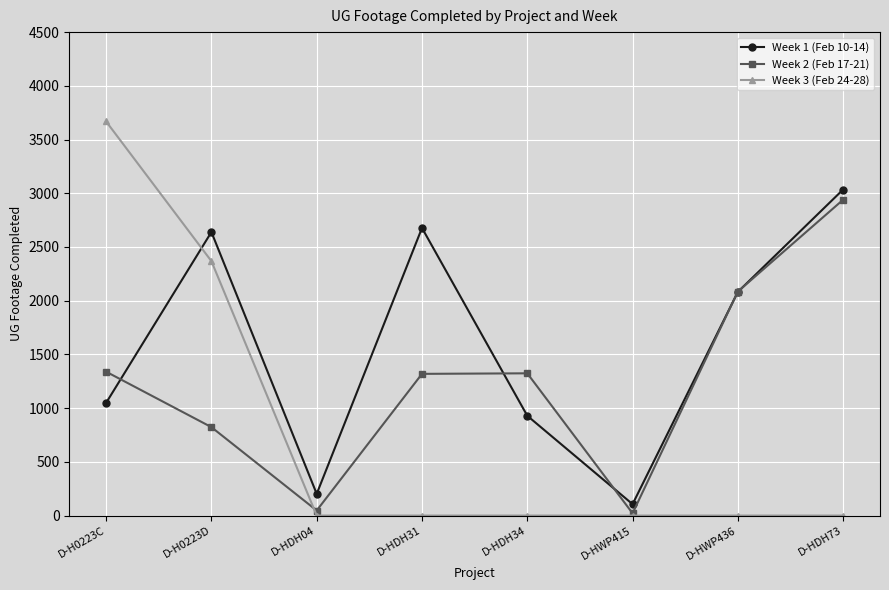

Which category has the highest value in the Week 1 (Feb 10-14) series?

D-HDH73